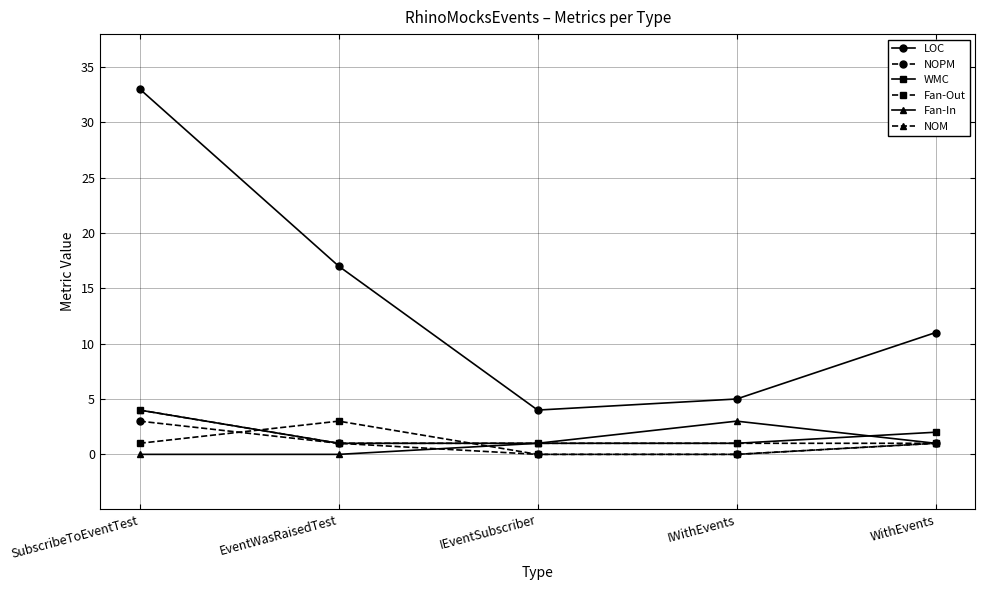

Where is the first local maximum for Fan-In?

IWithEvents